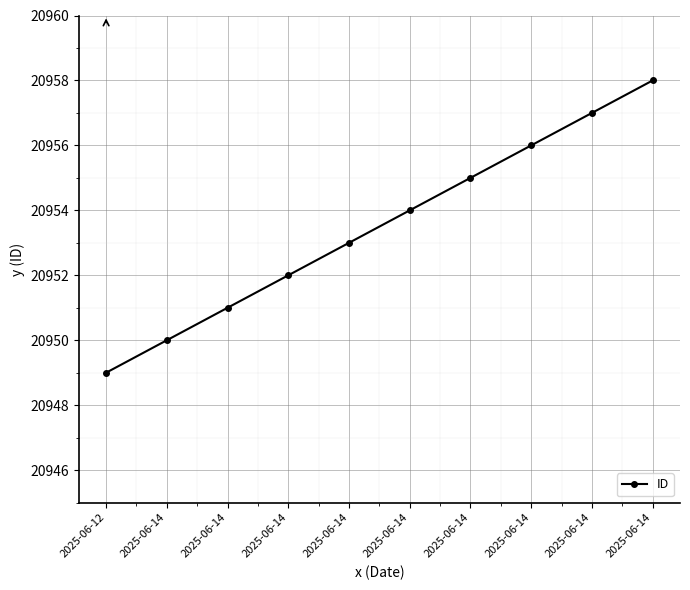

The value at 2025-06-14 is 5453. True or false?

False